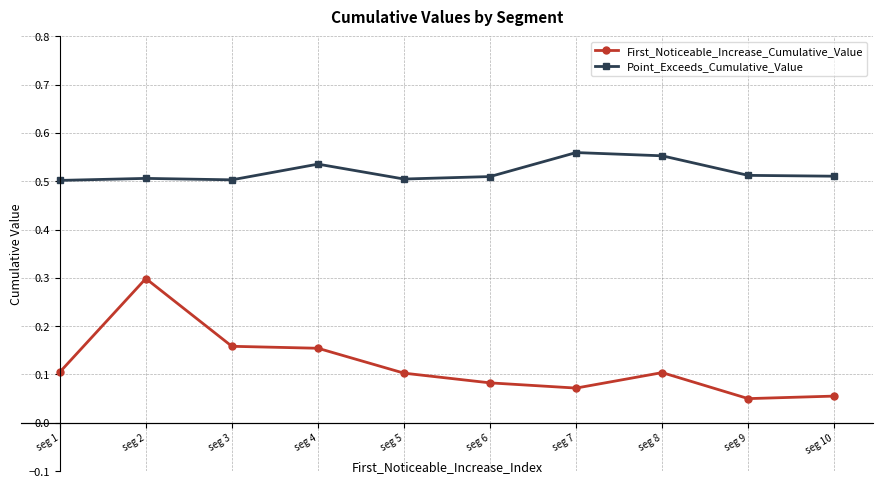

What is the sum of all Point_Exceeds_Cumulative_Value values?

5.2